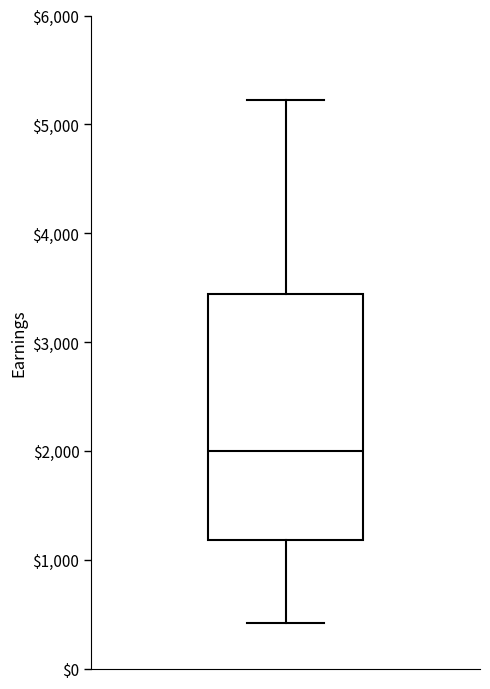

Where is the lower edge of the box on the y-axis? The values are not printed on the chart, so give them approximately, as read against the axis.

1200